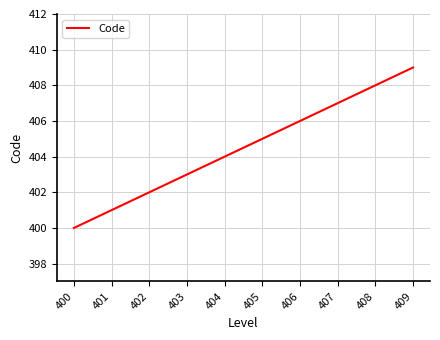

Rank the categories by value from highest to lowest.

409, 408, 407, 406, 405, 404, 403, 402, 401, 400